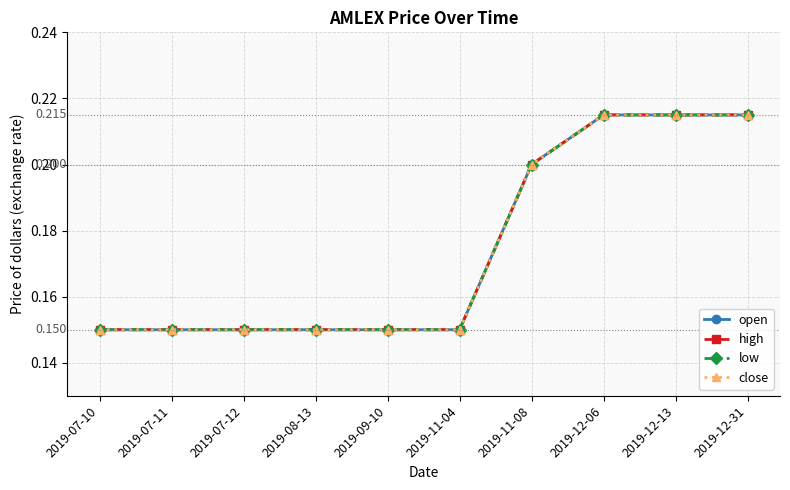

Does the chart have visible grid lines?

Yes